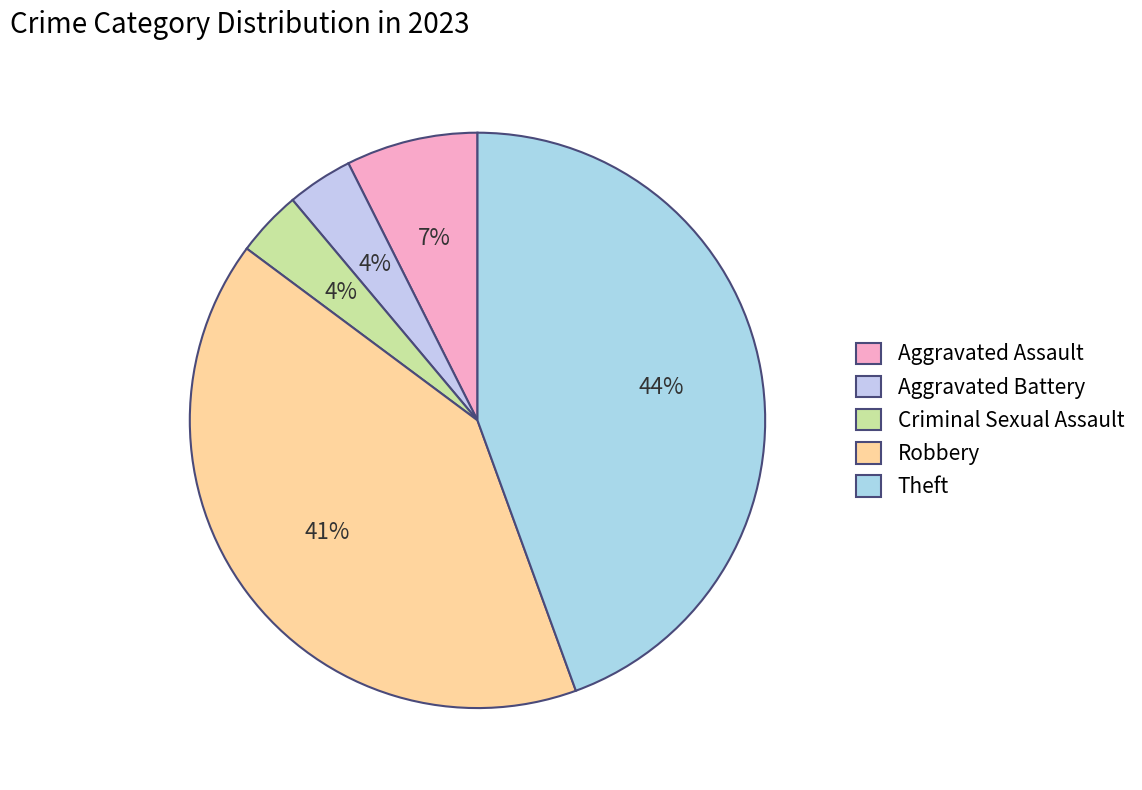

Approximately how many times larger is the value at Aggravated Assault compared to Criminal Sexual Assault?

2.0